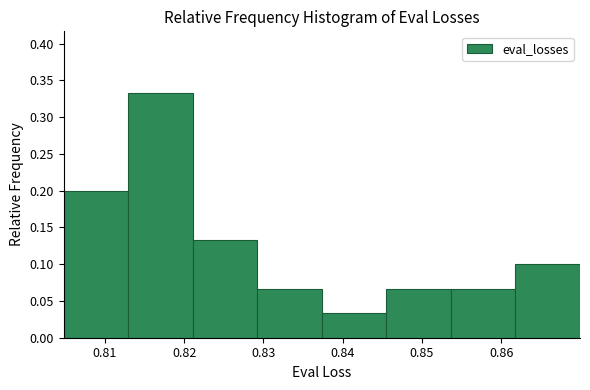

Which range on the x-axis has the tallest bar?

0.813 to 0.821